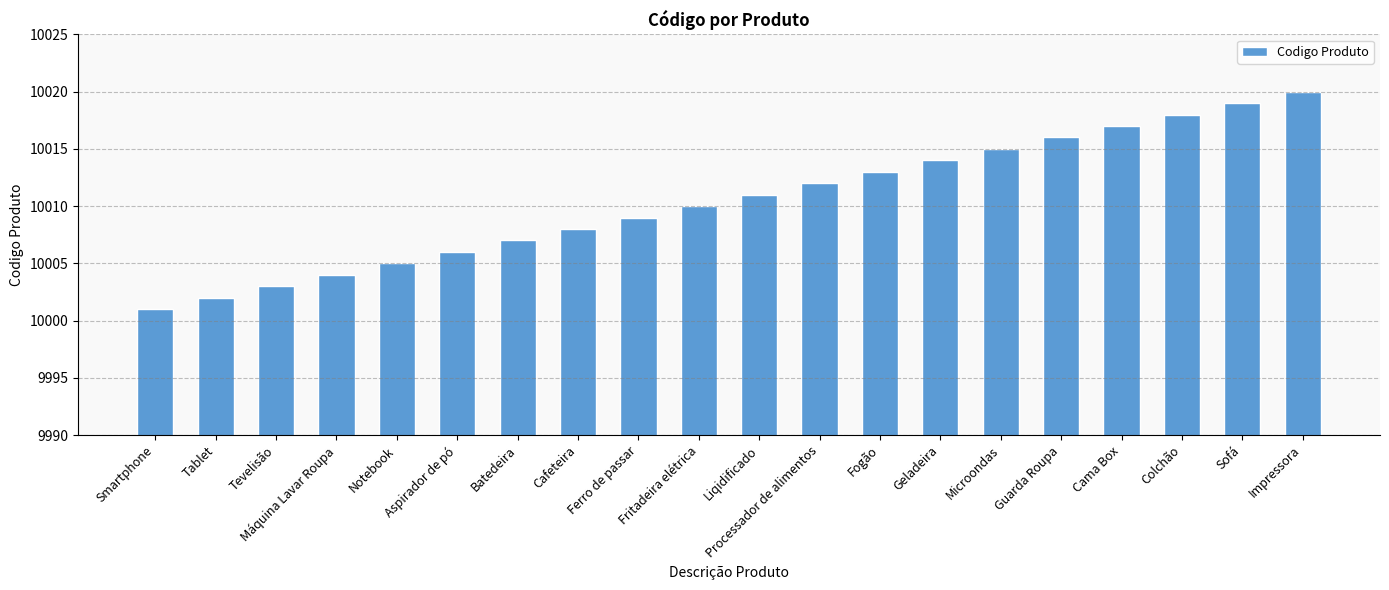

How many categories are shown in the chart?

20